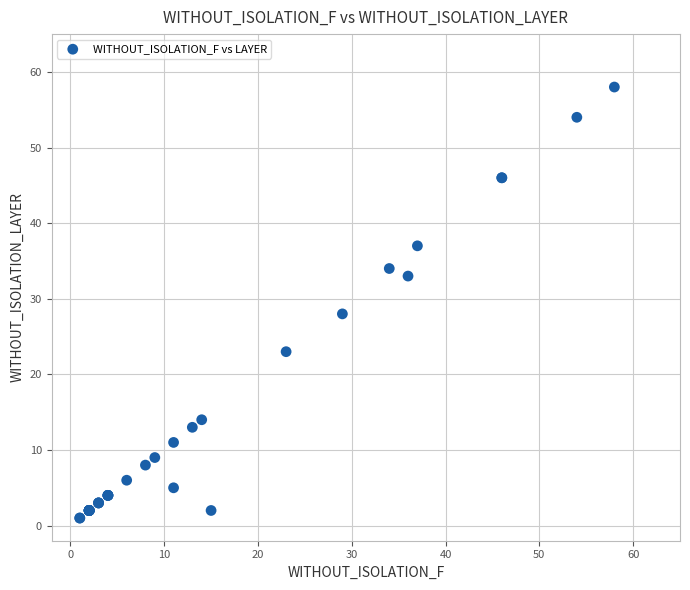

What Y value in the scatter plot is closest to 29?

28